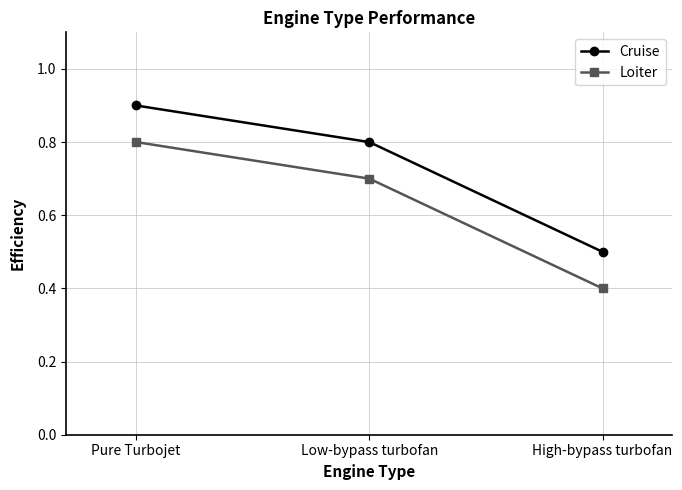

At which category is the sum across all series the highest?

Pure Turbojet